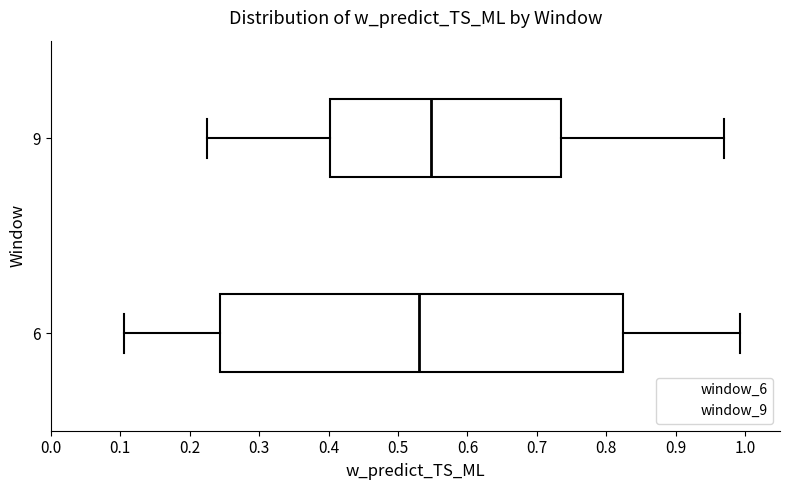

Where does the left whisker of the box at y = 6 end on the x-axis? The values are not printed on the chart, so give them approximately, as read against the axis.

0.11